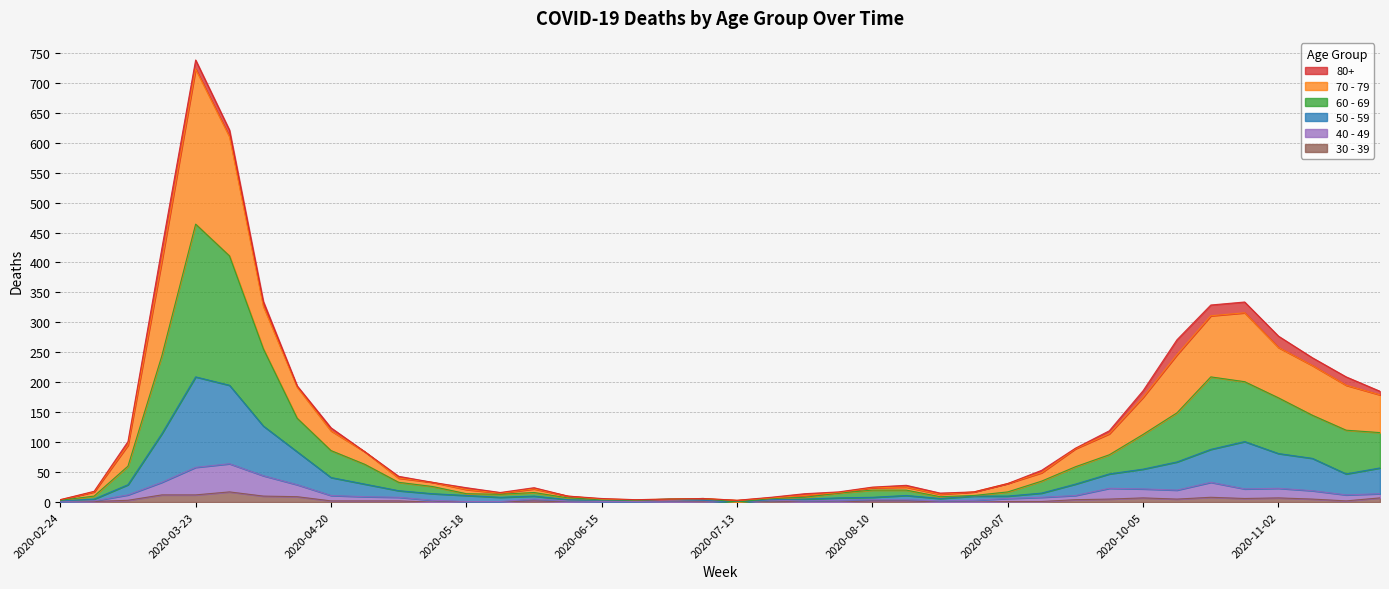

How many values in the 60 - 69 series exceed 33?

19